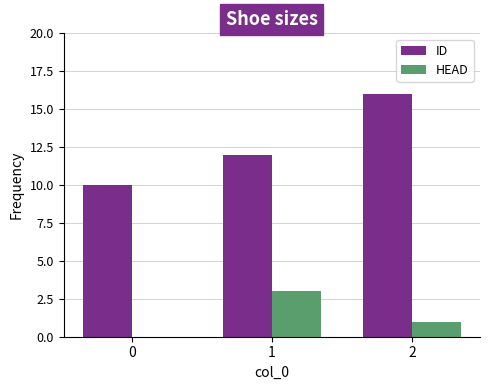

Is the value of ID at 1 greater than the value of HEAD at 1?

Yes